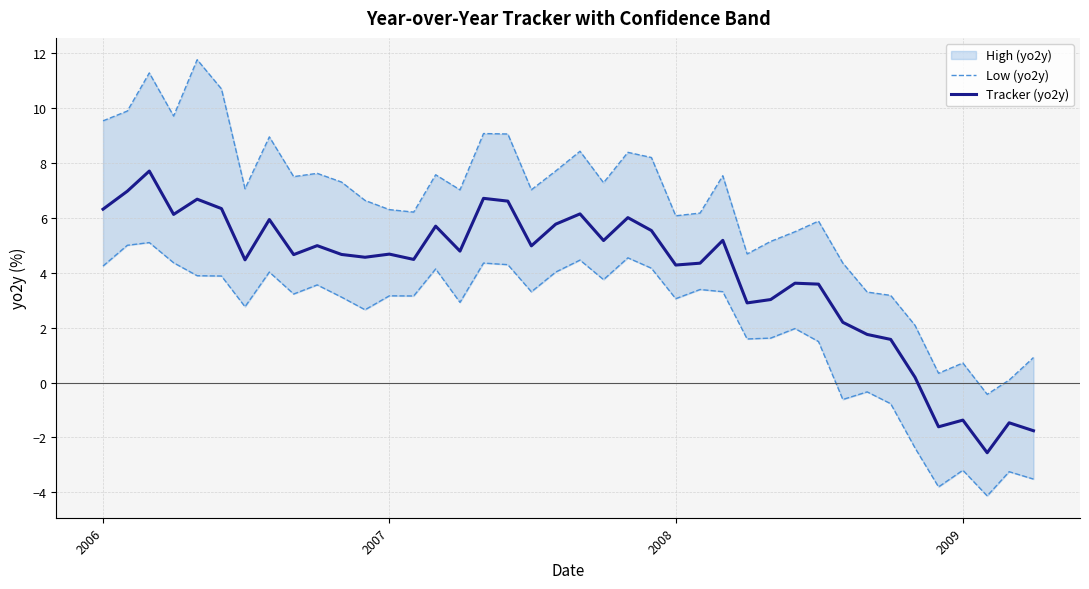

The Tracker (yo2y) series shows 9.7 at 14. True or false?

False